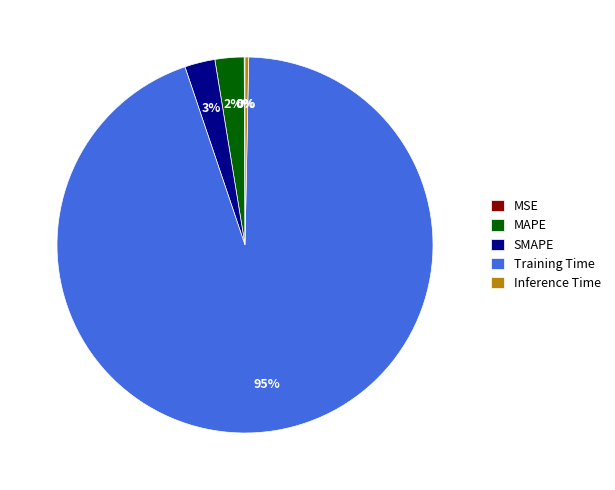

What is the largest slice in the pie chart?

Training Time